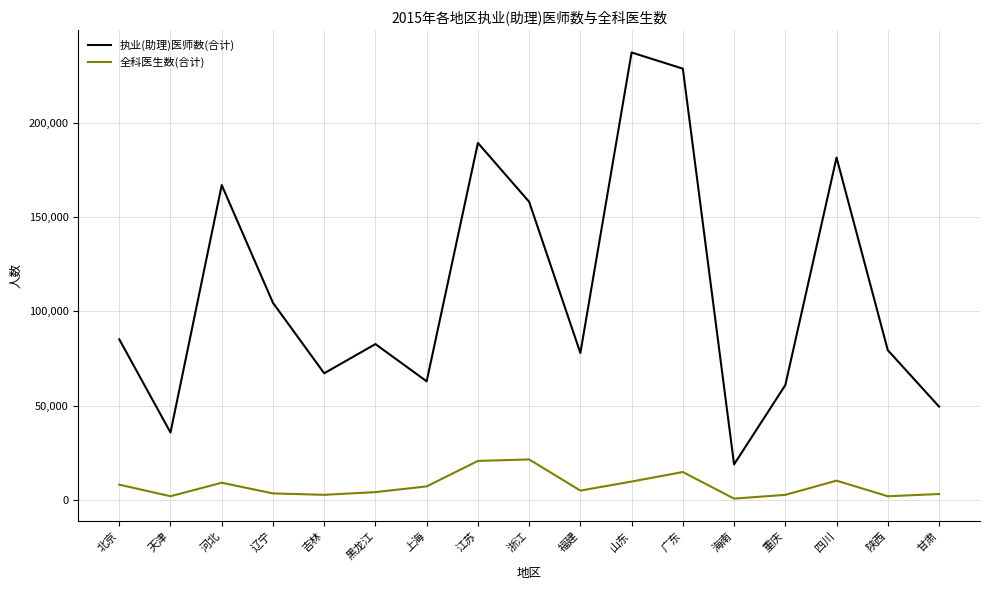

At how many categories does at least one series exceed 132900?

6